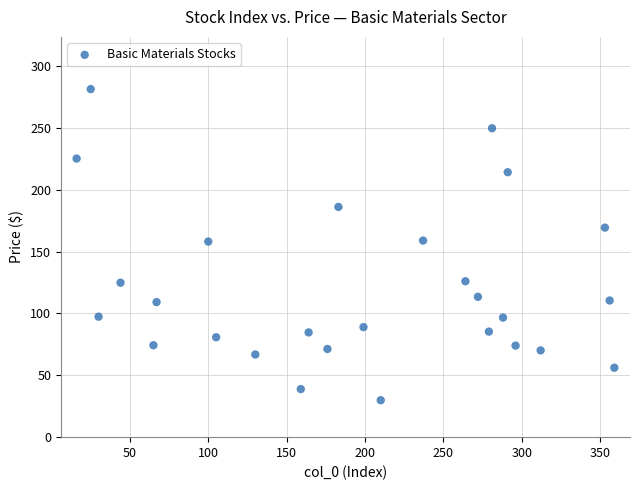

What is the range of Y values (max minus min)?

251.4